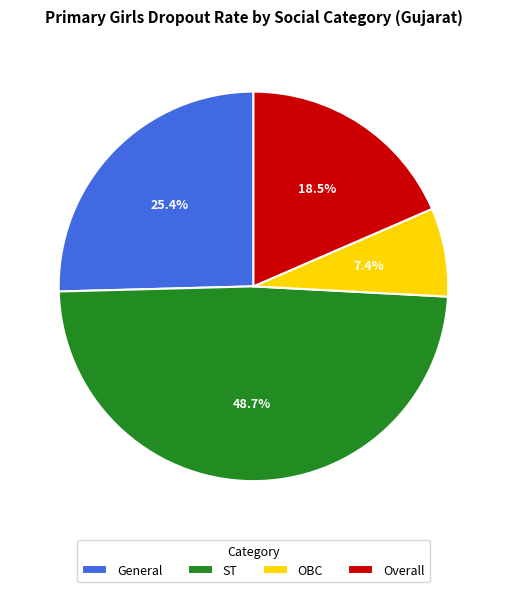

Which has a higher value, Overall or ST?

ST